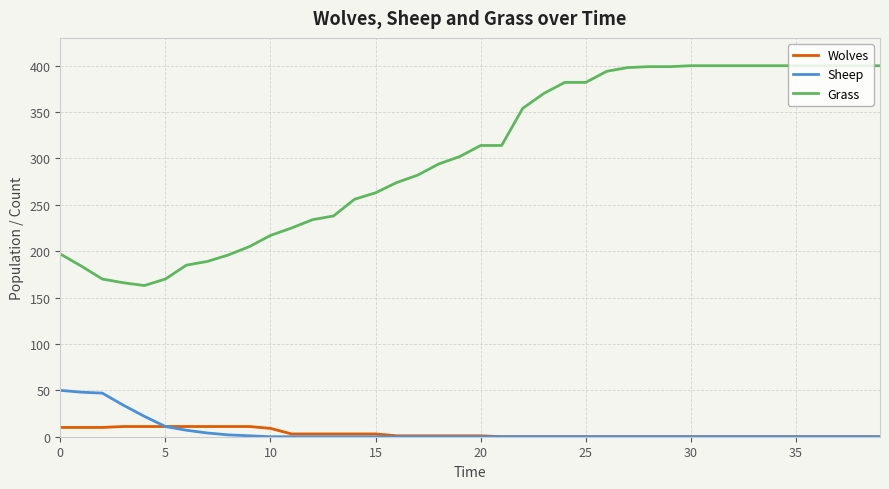

Which series has the largest range (max minus min)?

Grass